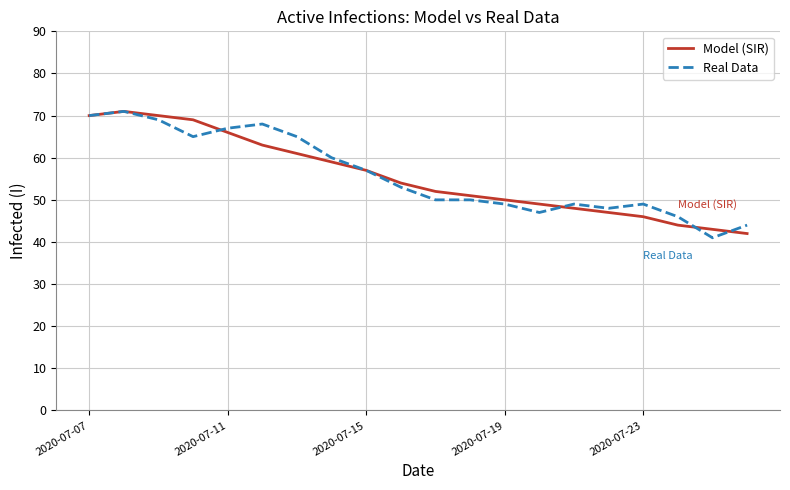

What is the maximum value shown in the chart?

71